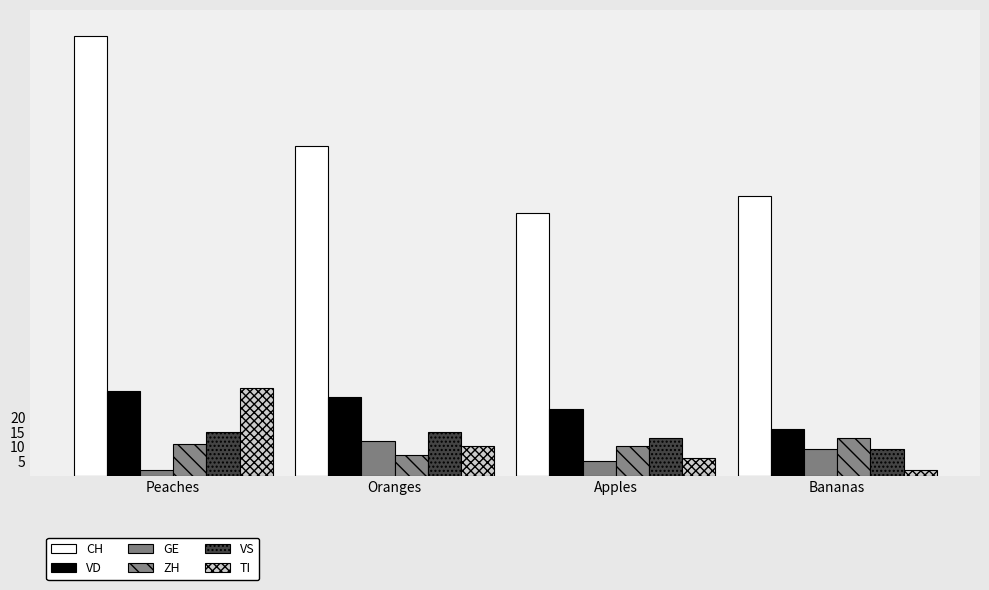

At which label does ZH first exceed 11?

Bananas